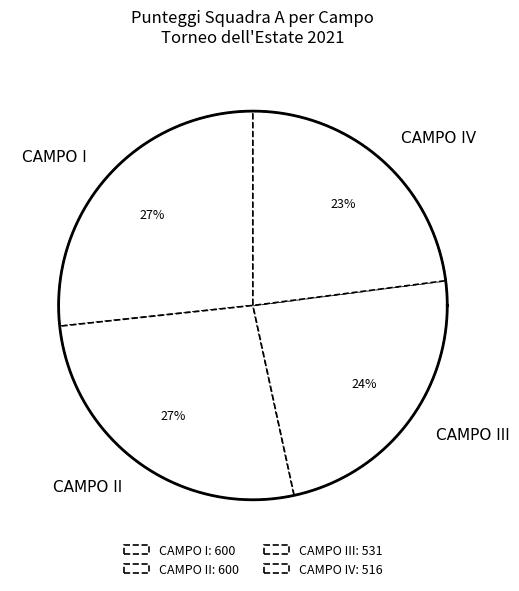

To the nearest percent, what percentage of the pie is CAMPO III?

24%